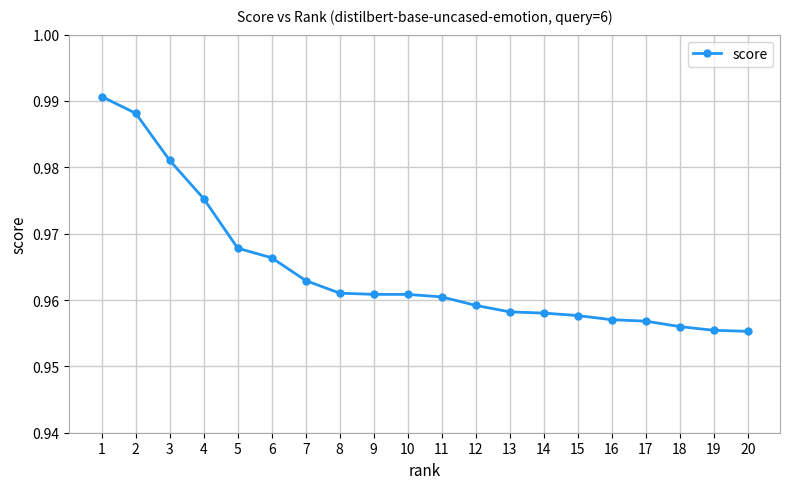

Count the values in the range 0 to 1.

20